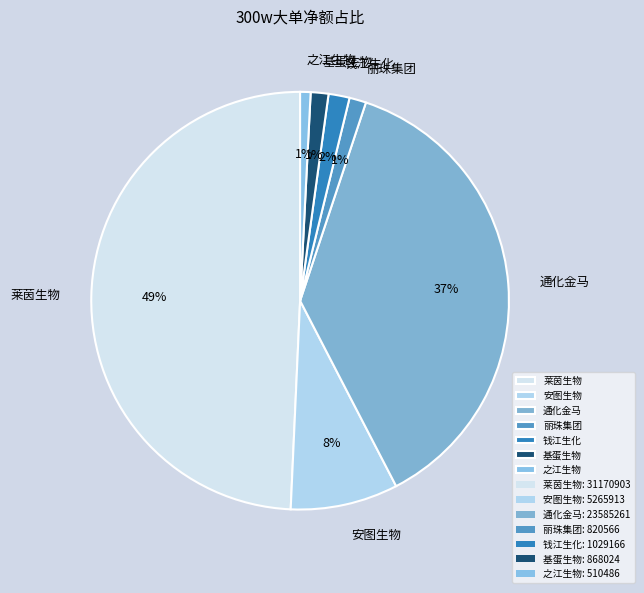

Is there a majority slice in this chart?

No